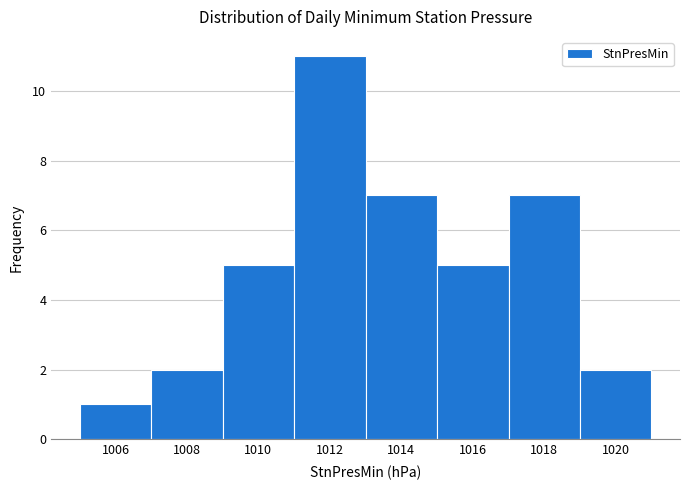

Reading left to right, transcribe this chart: for each bar, give the range it covers on the x-axis and its height. The values are not printed on the chart, so give them approximately, as read against the axis.

1005 to 1007: 1
1007 to 1009: 2
1009 to 1011: 5
1011 to 1013: 11
1013 to 1015: 7
1015 to 1017: 5
1017 to 1019: 7
1019 to 1021: 2